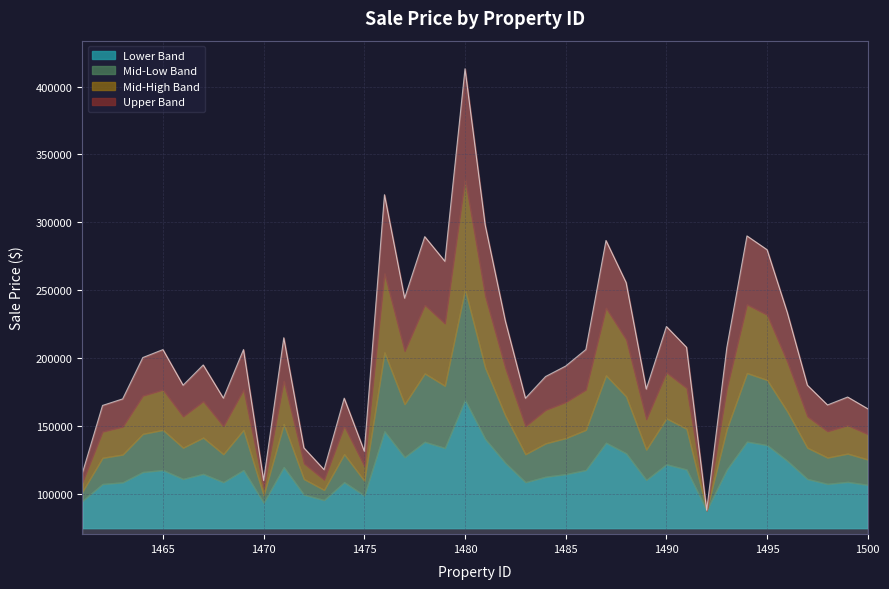

What is the value of the 9th point from the left?

206444.1